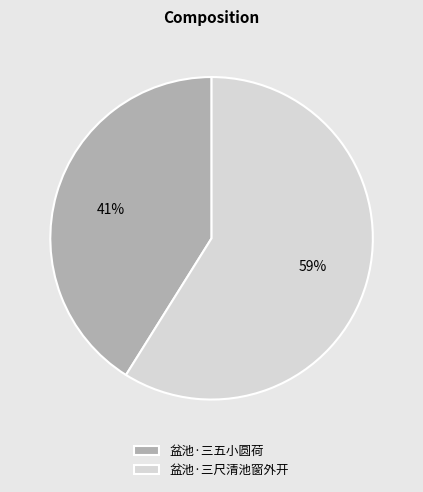

Combined, do 盆池·三五小圆荷 and 盆池·三尺清池窗外开 account for over 50%?

Yes